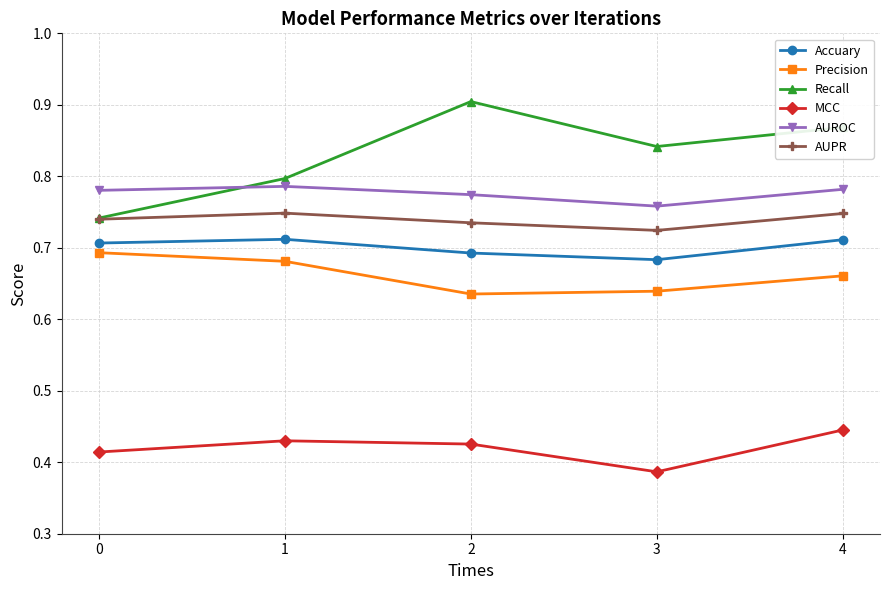

How many AUPR values are between 0 and 1?

5